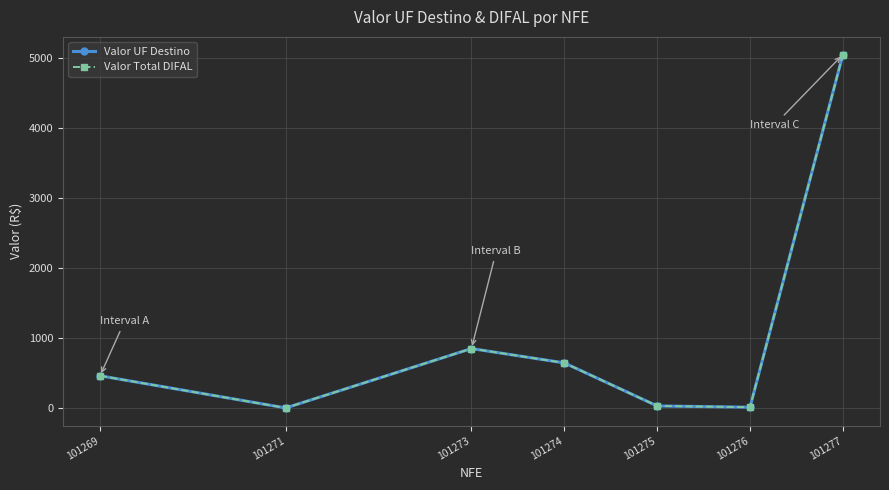

Does the chart display data point markers on the line(s)?

Yes